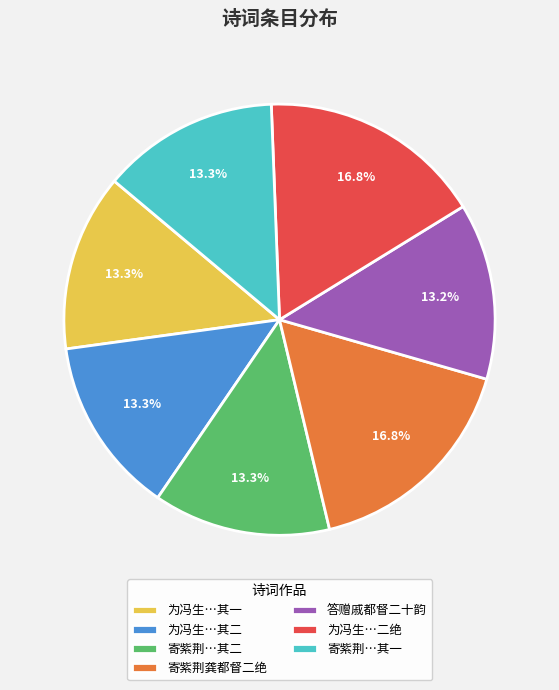

Approximately how many times larger is the value at 为冯生…二绝 compared to 为冯生…其一?

1.3